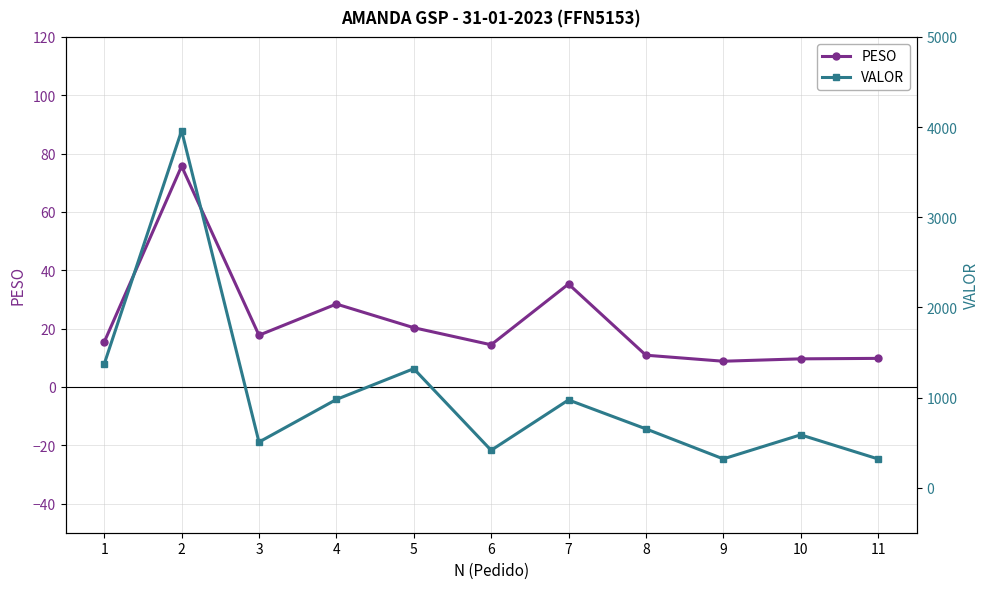

True or false: PESO has more than 2 points higher than both neighbors.

True